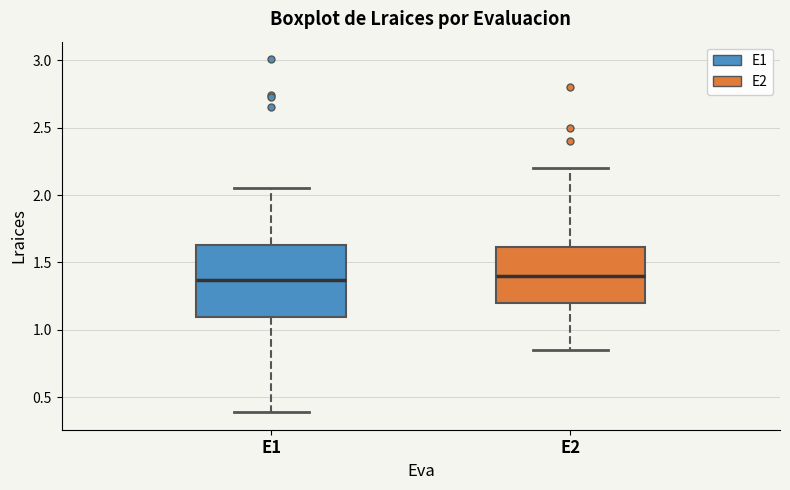

Comparing the boxes themselves (not the whiskers), which one is the tallest?

E1